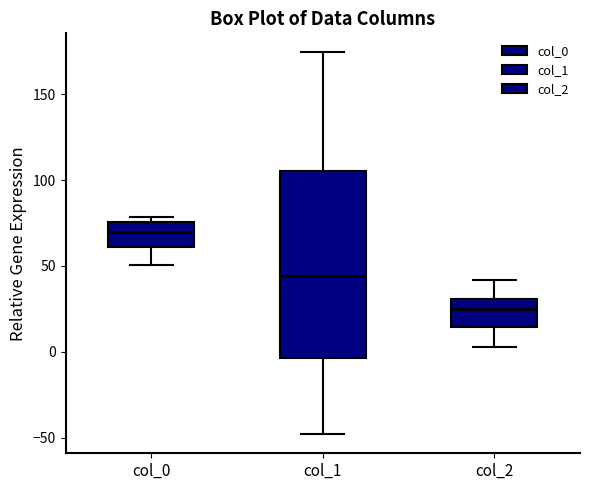

Reading left to right, read every box against the y-axis: the position of its median line, the range the box covers, and the ends of its whiskers. The values are not printed on the chart, so give them approximately, as read against the axis.

col_0: median 70, box 60 to 75, whiskers 50 to 80
col_1: median 45, box -5 to 105, whiskers -50 to 175
col_2: median 25, box 15 to 30, whiskers 5 to 40